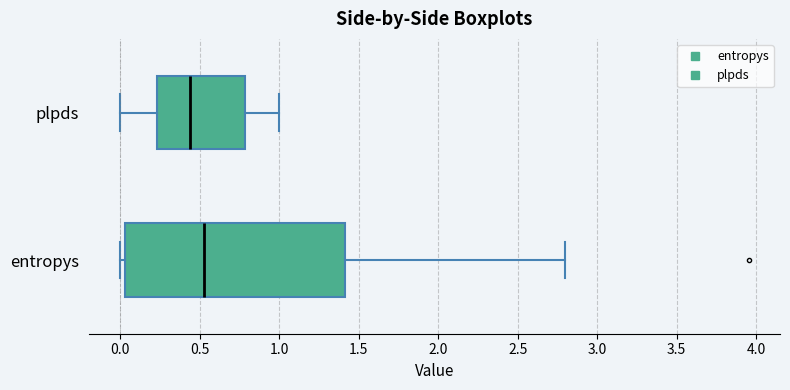

Which box has the furthest to the right median line?

entropys